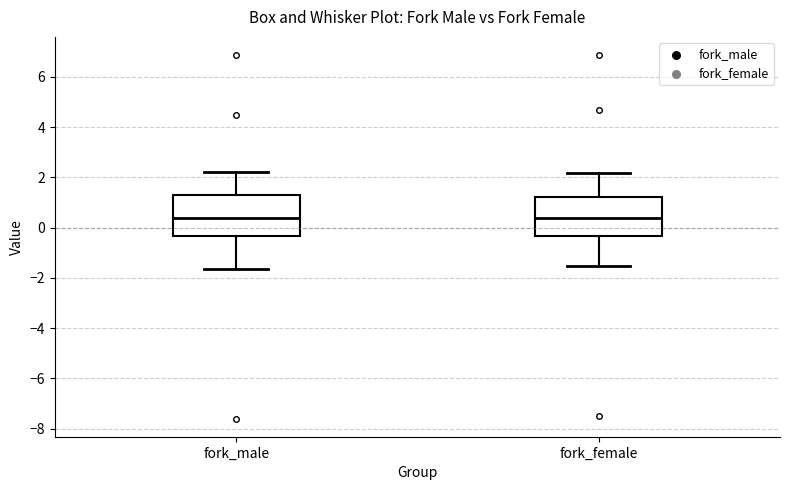

Reading left to right, transcribe this box plot: for each box, give where its median line is, the range the box spans, and where its two whiskers end, as read against the y-axis. The values are not printed on the chart, so give them approximately, as read against the axis.

fork_male: median 0.4, box -0.4 to 1.4, whiskers -1.6 to 2.2
fork_female: median 0.4, box -0.4 to 1.2, whiskers -1.6 to 2.2